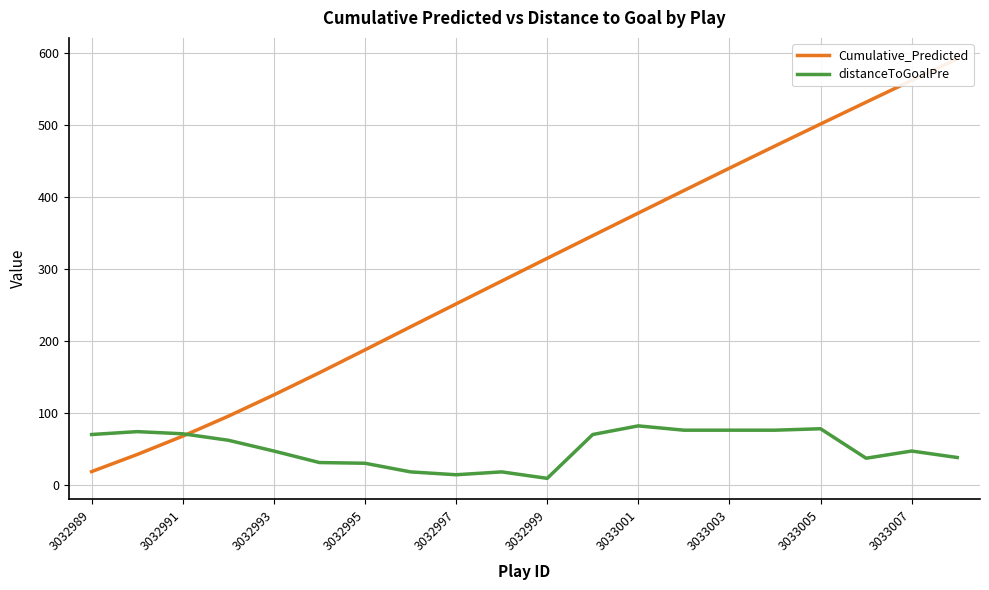

How many intersections are there between distanceToGoalPre and Cumulative_Predicted?

1